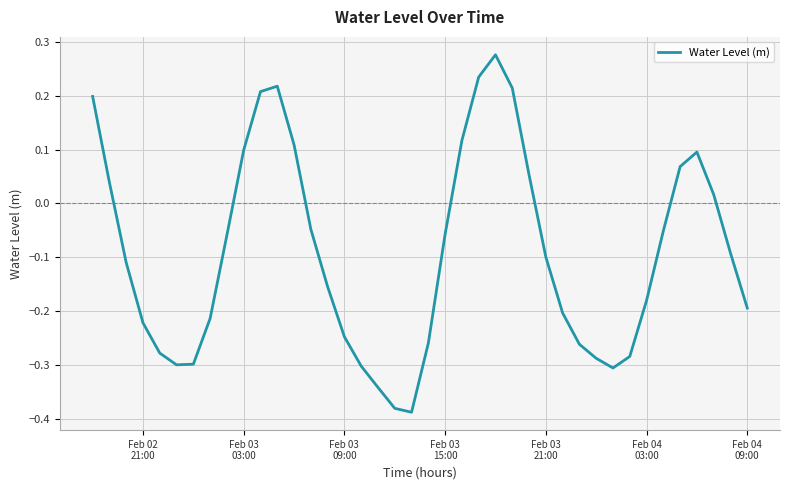

What is the difference between the maximum and minimum values?

0.7